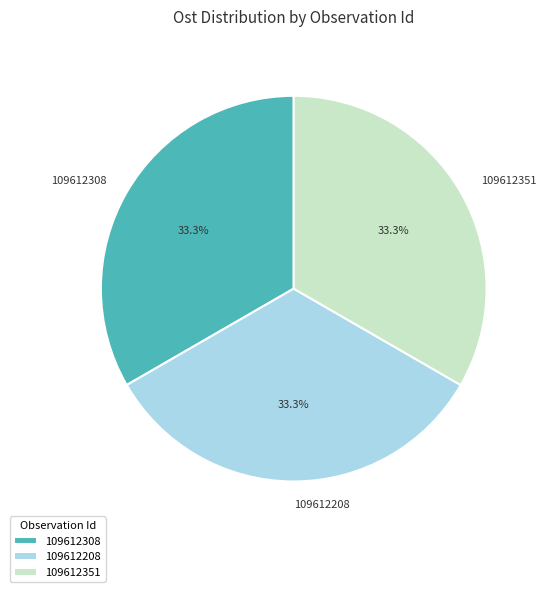

Approximately how many times larger is the value at 109612308 compared to 109612208?

1.0